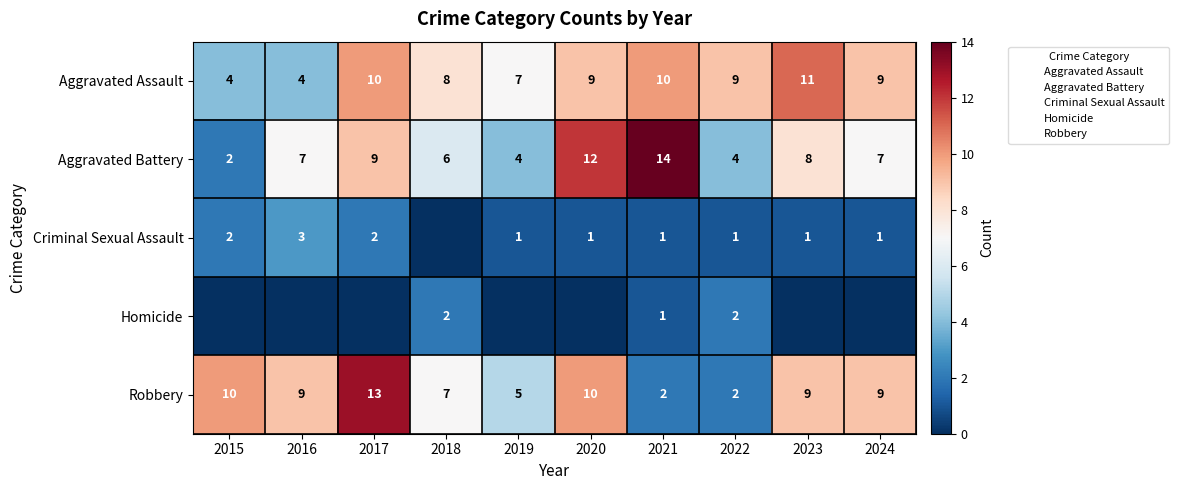

List the labels in order of Robbery value, largest first.

2017, 2015, 2020, 2016, 2023, 2024, 2018, 2019, 2021, 2022